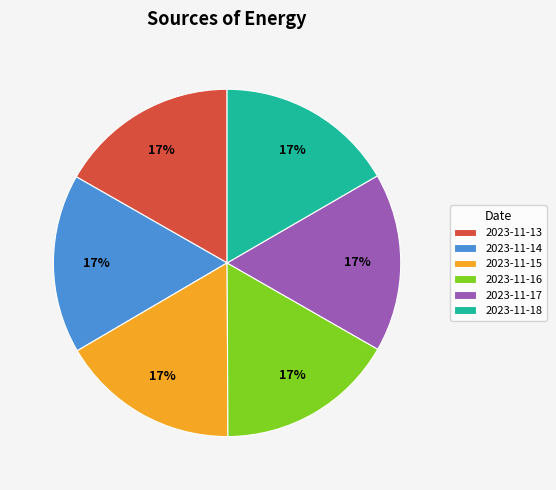

Do 2023-11-14 and 2023-11-13 together represent more than half of the pie?

No